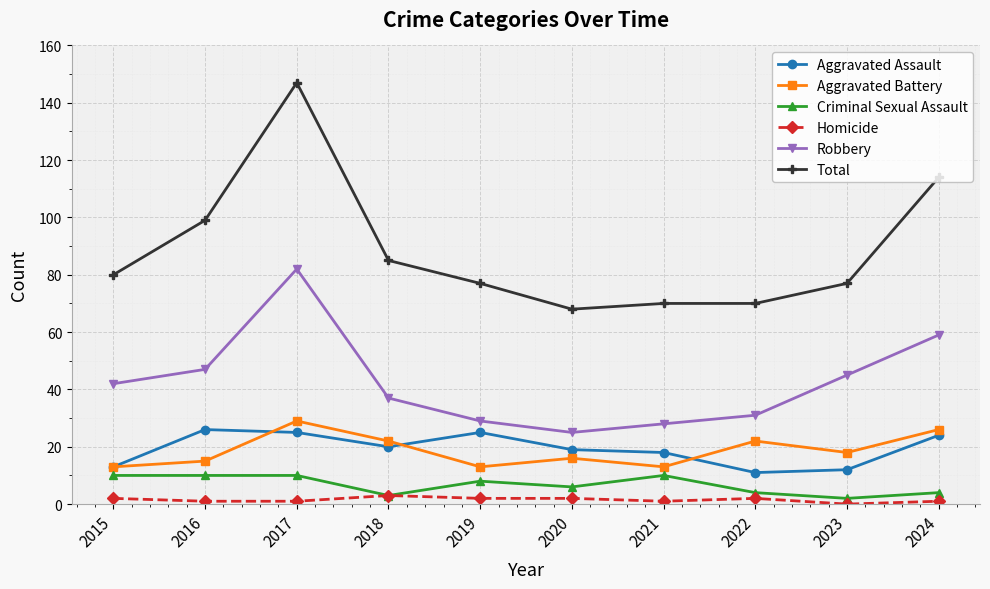

What is the average value of the Total series?

89